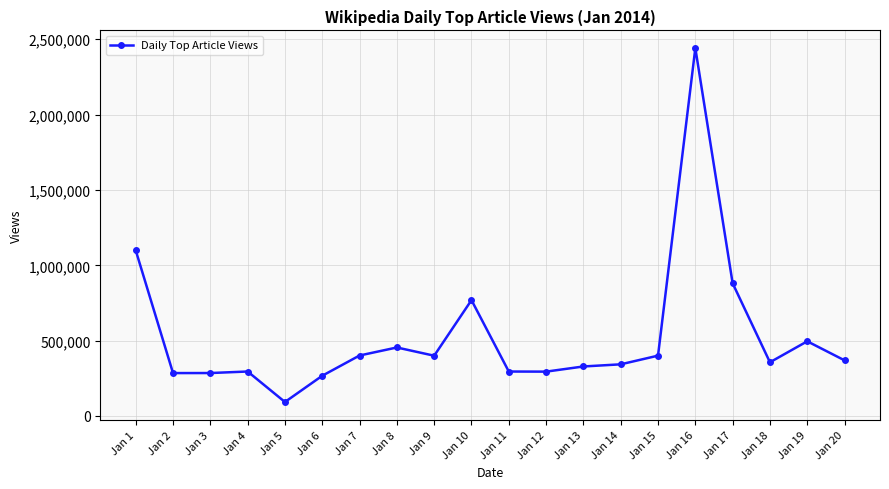

What is the value of the 13th point from the left?

328639